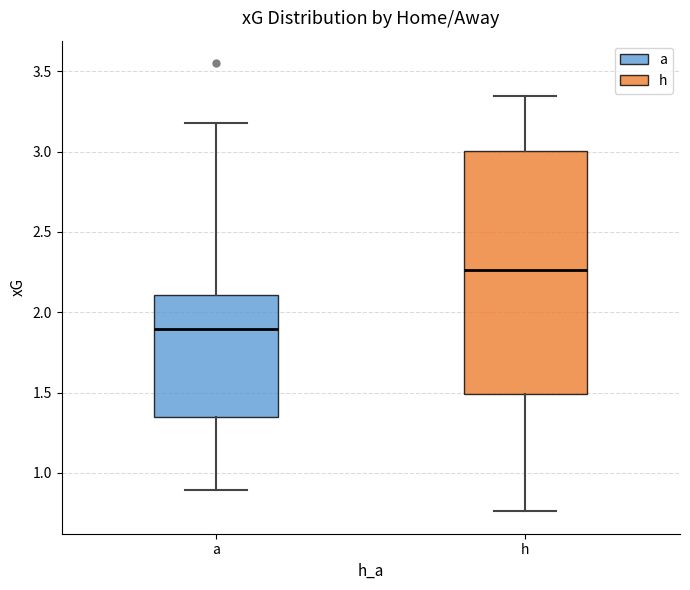

Which box's median line is the highest?

h